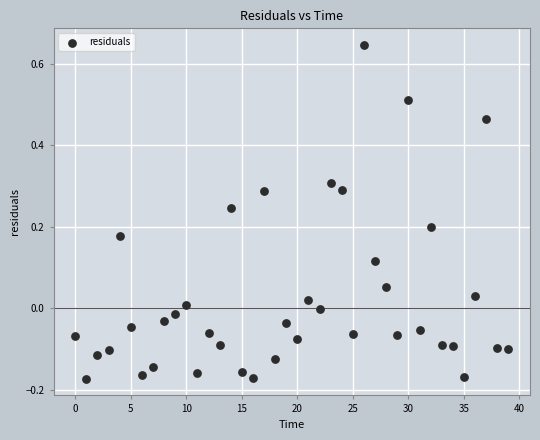

What is the range of Y values (max minus min)?

0.8